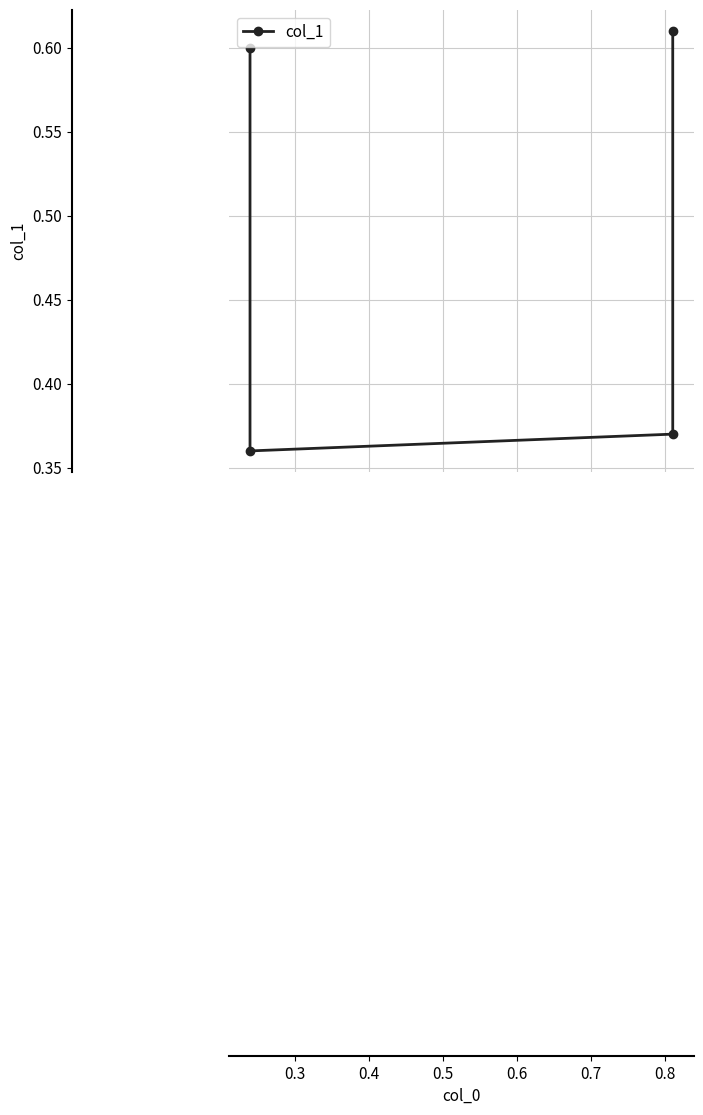

How many lines are shown in the chart?

1